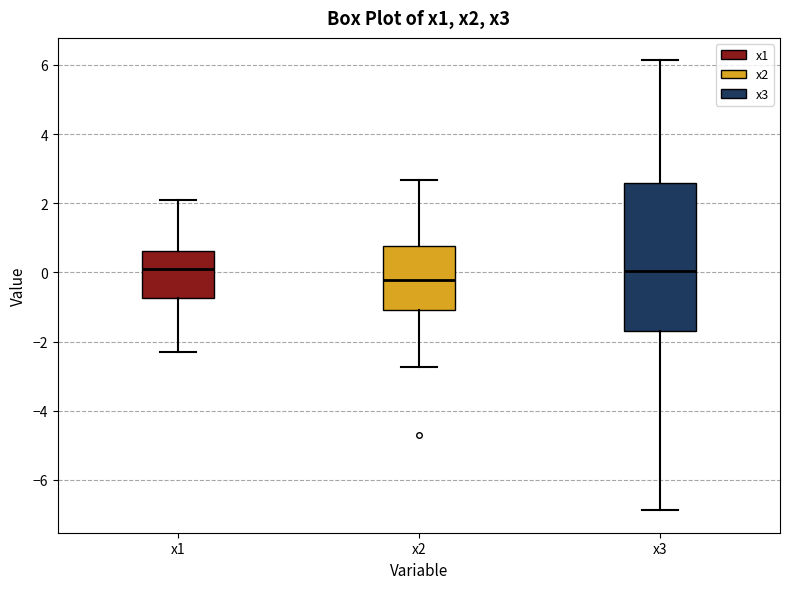

Reading left to right, read every box against the y-axis: the position of its median line, the range the box covers, and the ends of its whiskers. The values are not printed on the chart, so give them approximately, as read against the axis.

x1: median 0.0, box -0.8 to 0.6, whiskers -2.2 to 2.0
x2: median -0.2, box -1.0 to 0.8, whiskers -2.8 to 2.6
x3: median 0.0, box -1.6 to 2.6, whiskers -6.8 to 6.2